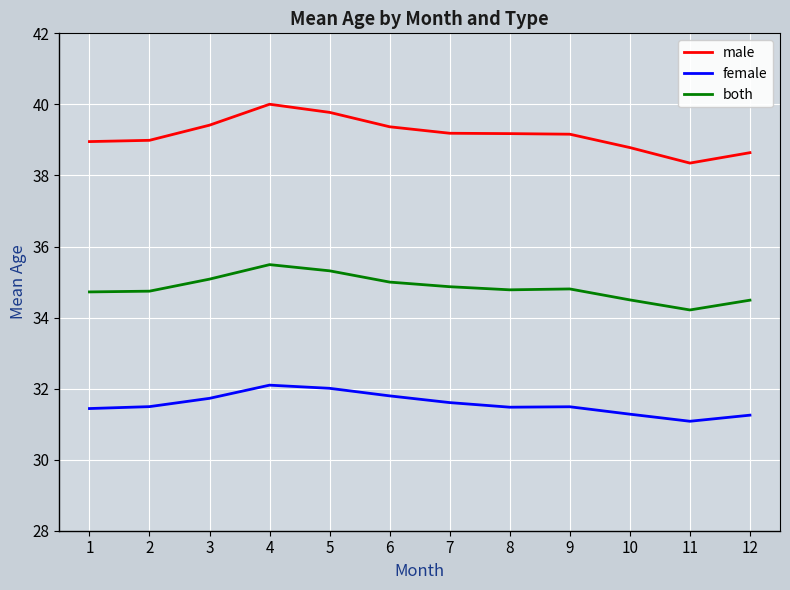

Between 1 and 7, which series saw the biggest shift?

male